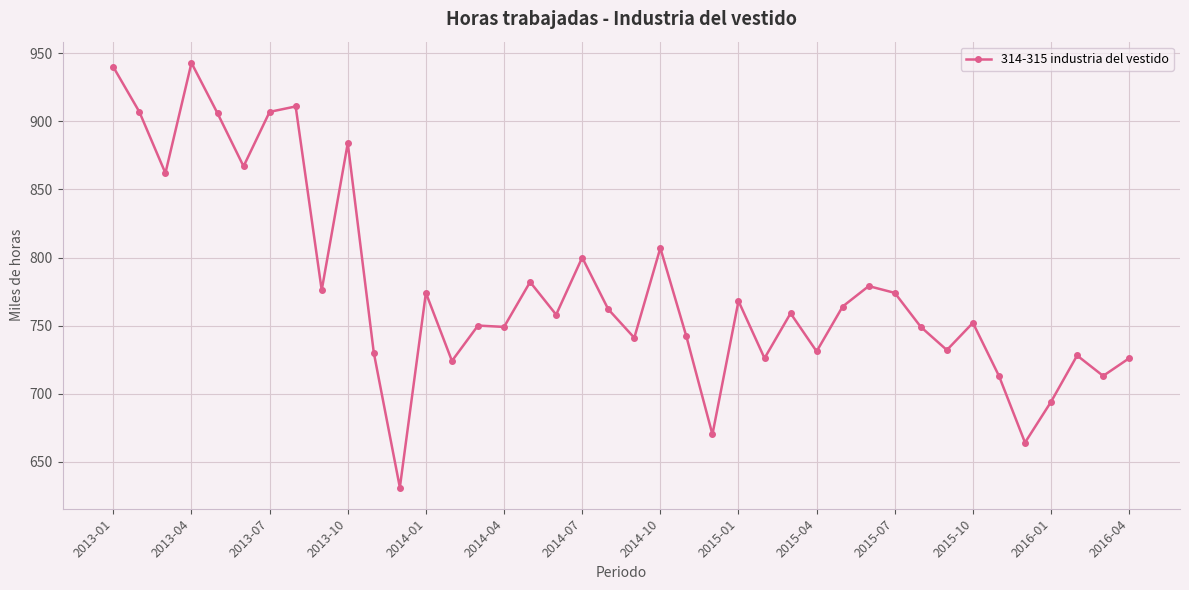

What is the average value?

777